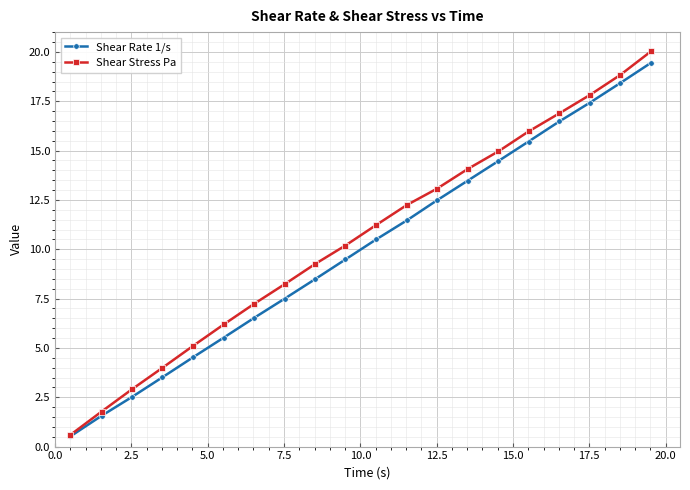

List the series in order of their peak value, lowest first.

Shear Rate 1/s, Shear Stress Pa